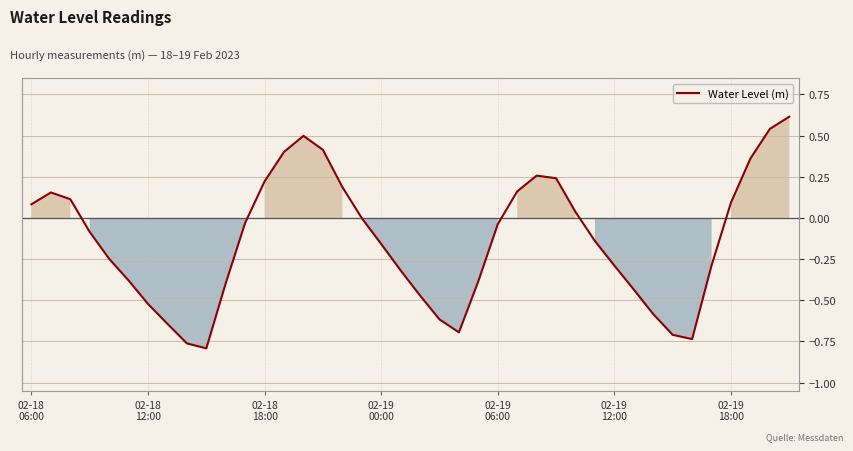

True or false: the data has more than 0 interior local peaks.

True